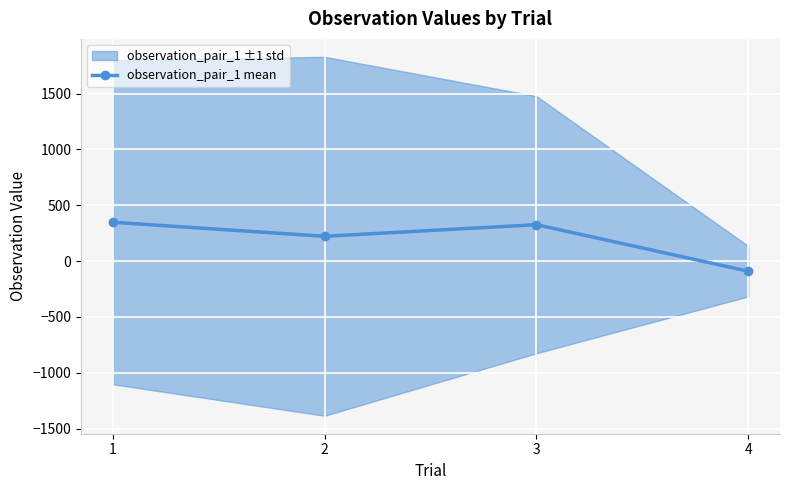

How many interior local peaks (higher than both neighbors) does the data have?

1